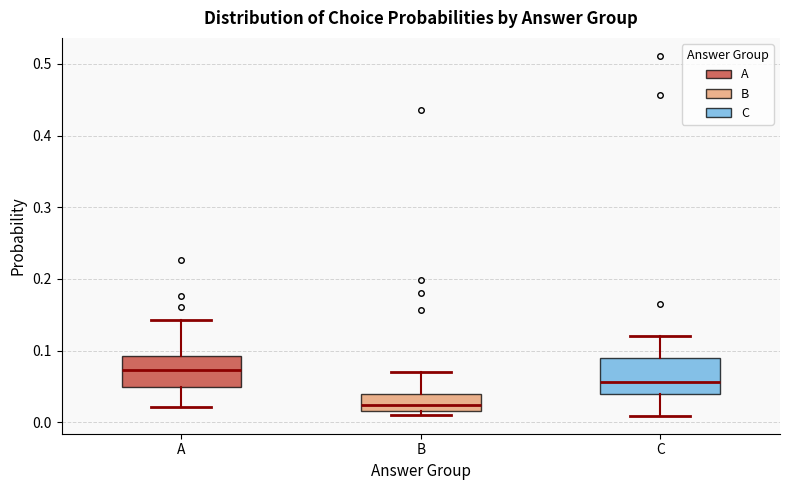

Which box has the highest median line?

A